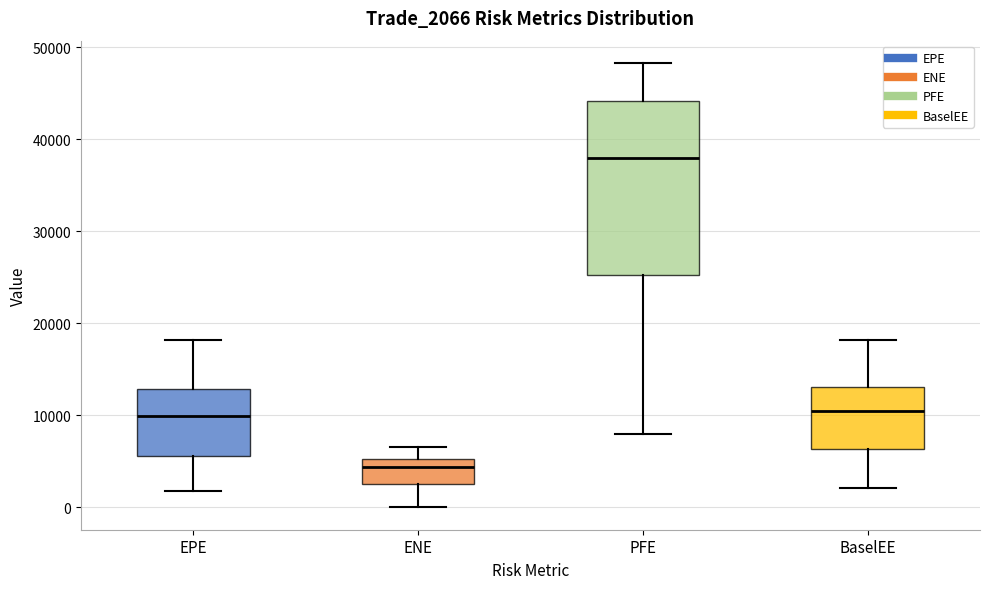

Reading left to right, transcribe this box plot: for each box, give where its median line is, the range the box spans, and where its two whiskers end, as read against the y-axis. The values are not printed on the chart, so give them approximately, as read against the axis.

EPE: median 10000, box 6000 to 13000, whiskers 2000 to 18000
ENE: median 4000, box 3000 to 5000, whiskers 0 to 7000
PFE: median 38000, box 25000 to 44000, whiskers 8000 to 48000
BaselEE: median 10000, box 6000 to 13000, whiskers 2000 to 18000